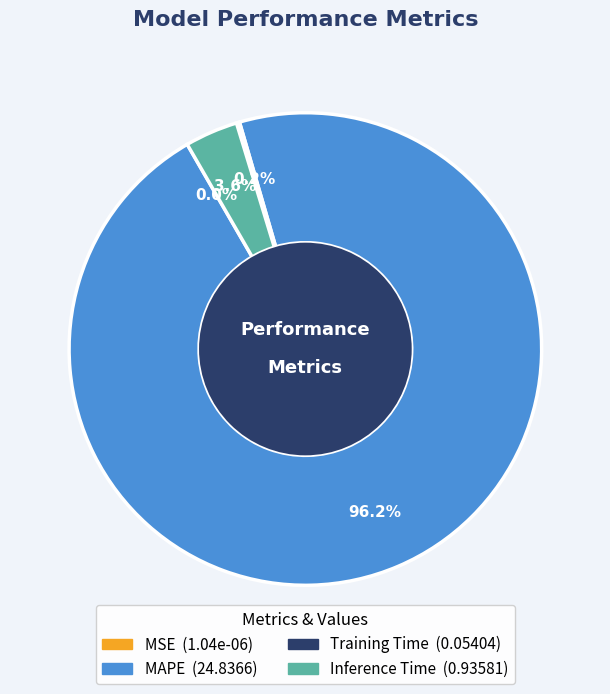

Is the sum of Inference Time and MAPE greater than half?

Yes